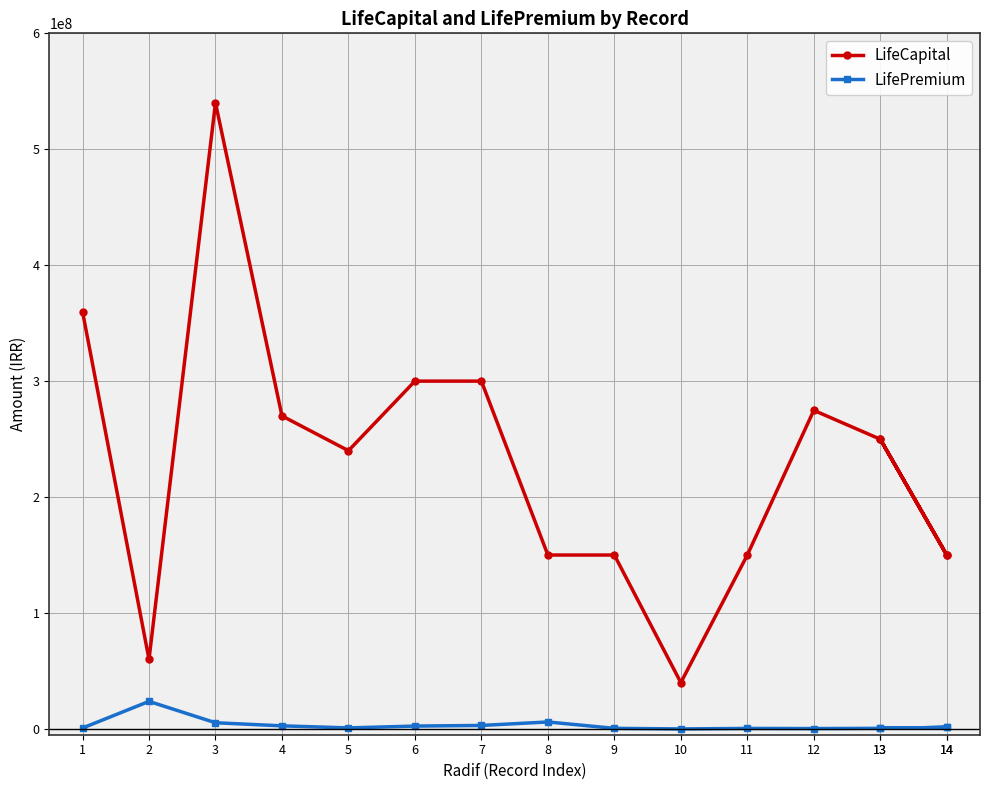

Rank the categories by LifePremium value from lowest to highest.

10, 12, 11, 9, 13, 13, 1, 5, 14, 14, 6, 4, 7, 3, 8, 2